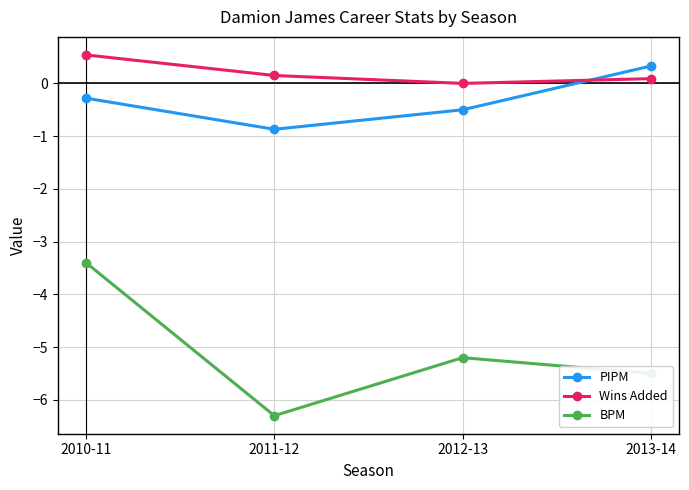

How many data points in BPM are less than -5?

3